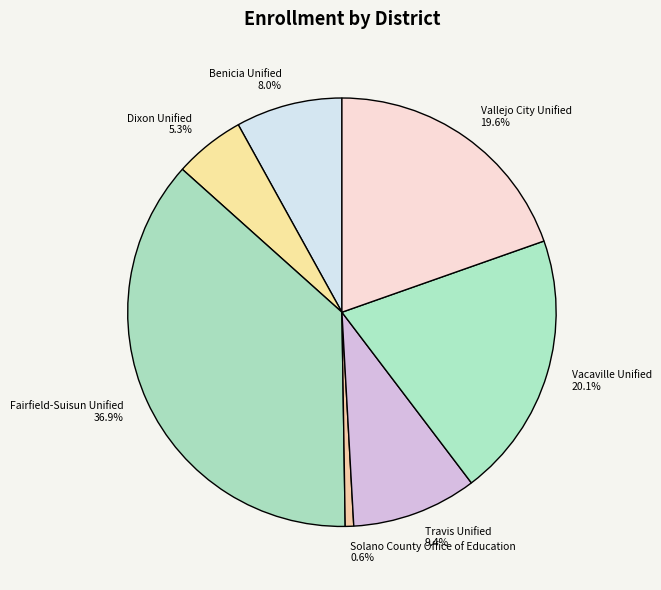

How many segments does this pie chart have?

7